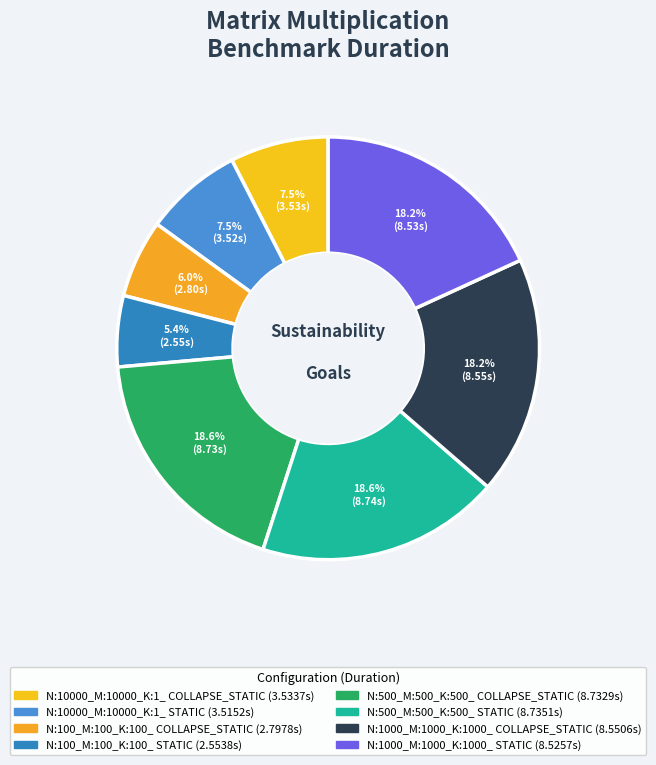

Does any single category account for the majority?

No